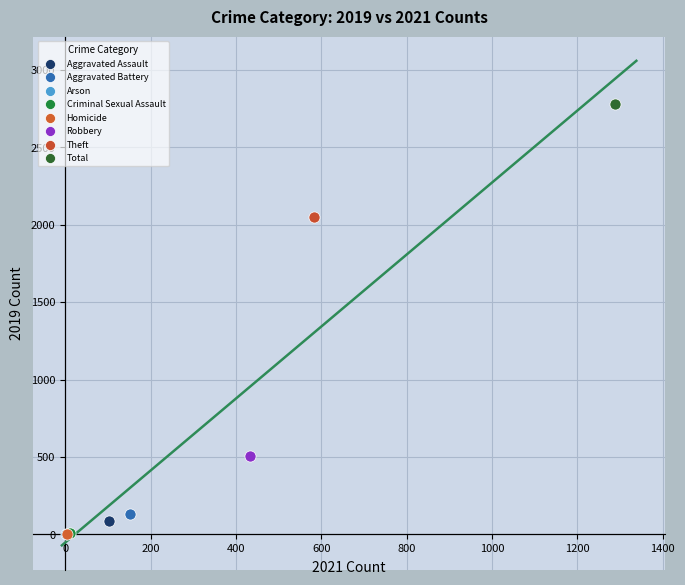

What are all the series names shown in the legend?

Aggravated Assault, Aggravated Battery, Arson, Criminal Sexual Assault, Homicide, Robbery, Theft, Total